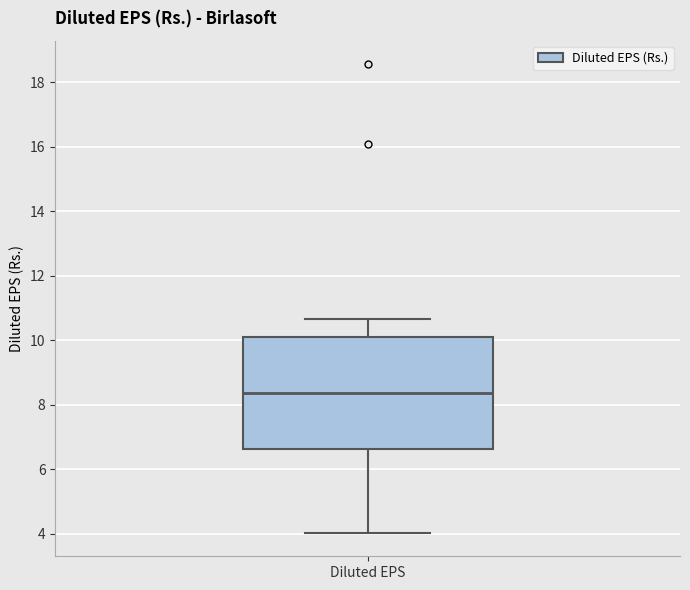

Where is the upper edge of the box for Diluted EPS on the y-axis? The values are not printed on the chart, so give them approximately, as read against the axis.

10.2